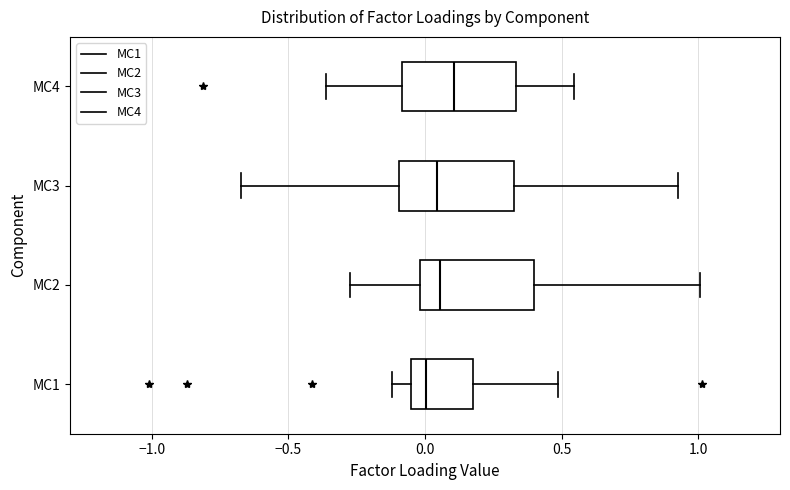

Reading bottom to top, read every box against the x-axis: the position of its median line, the range the box covers, and the ends of its whiskers. The values are not printed on the chart, so give them approximately, as read against the axis.

MC1: median 0.00, box -0.05 to 0.20, whiskers -0.10 to 0.50
MC2: median 0.05, box 0.00 to 0.40, whiskers -0.25 to 1.00
MC3: median 0.05, box -0.10 to 0.35, whiskers -0.70 to 0.95
MC4: median 0.10, box -0.10 to 0.35, whiskers -0.35 to 0.55